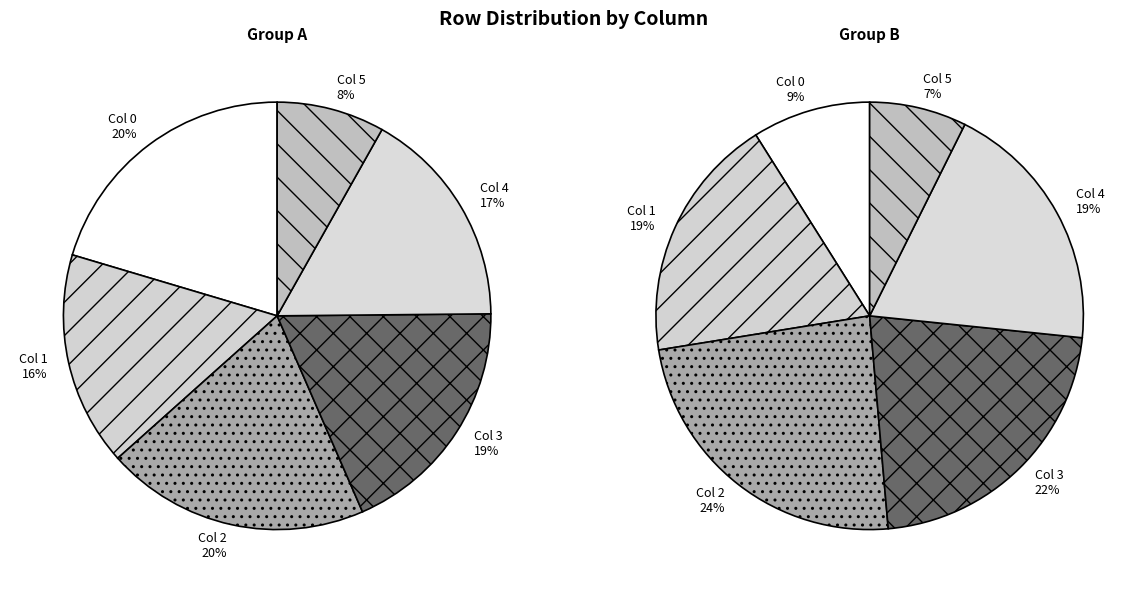

What is the total percentage of Col 4 and Col 2?

36.6%